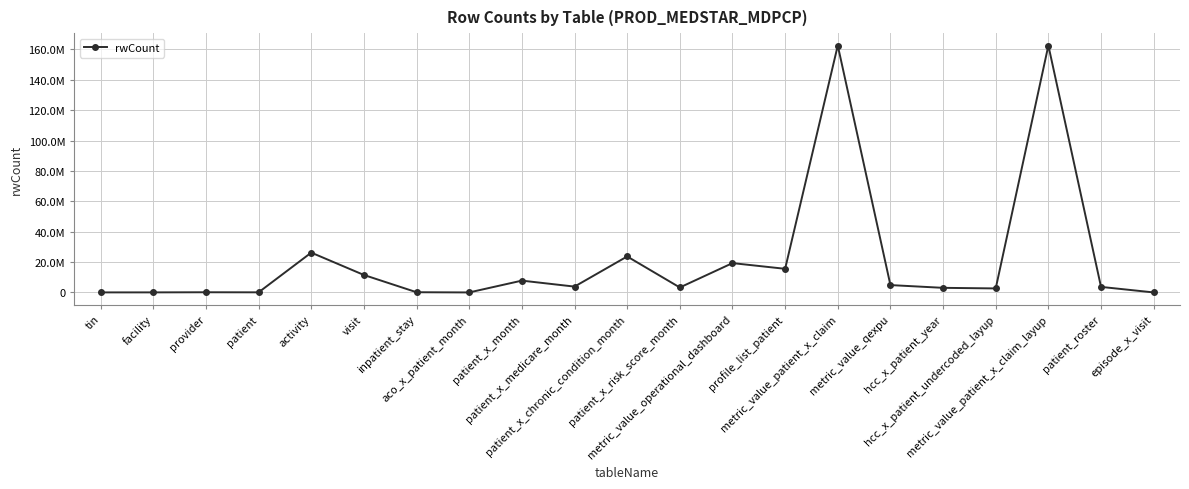

Reading left to right, transcribe all the data shown in this chart.

tin=22771	facility=36176	provider=113298	patient=68750	activity=26217655	visit=11497118	inpatient_stay=130115	aco_x_patient_month=0	patient_x_month=7777254	patient_x_medicare_month=3841485	patient_x_chronic_condition_month=23694410	patient_x_risk_score_month=3263436	metric_value_operational_dashboard=19312994	profile_list_patient=15554508	metric_value_patient_x_claim=162591528	metric_value_qexpu=4840876	hcc_x_patient_year=3027833	hcc_x_patient_undercoded_layup=2636757	metric_value_patient_x_claim_layup=162591528	patient_roster=3645942	episode_x_visit=1907